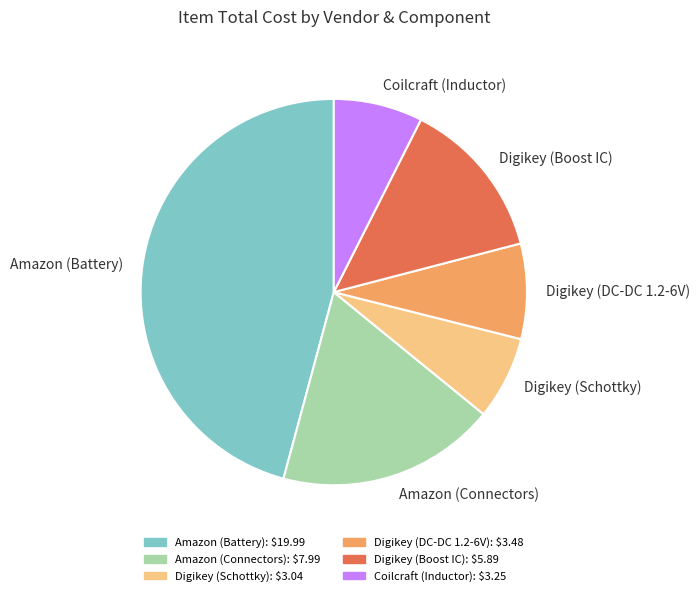

Is Digikey (DC-DC 1.2-6V) the majority of the pie?

No